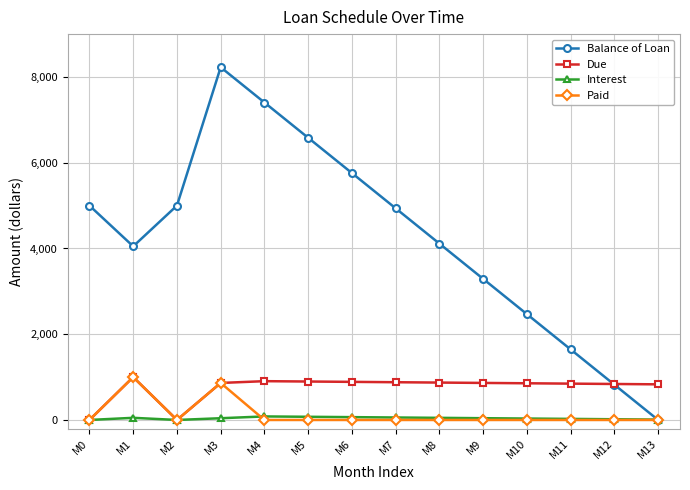

Which label corresponds to the largest value in the chart?

M3